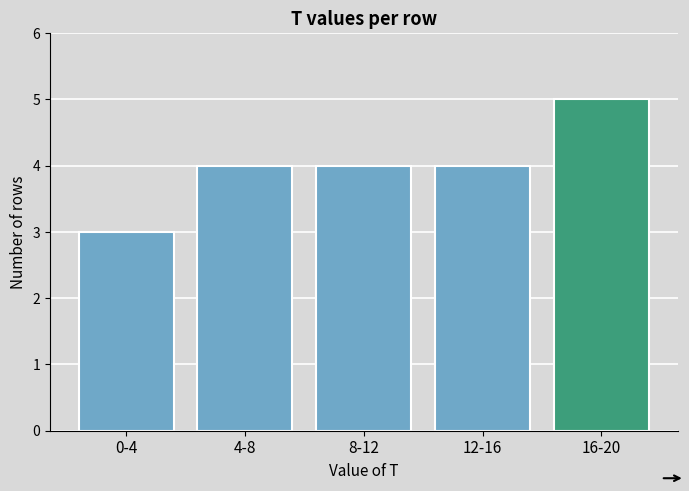

Reading right to left, extract all data points from this chart.

16-20=5	12-16=4	8-12=4	4-8=4	0-4=3